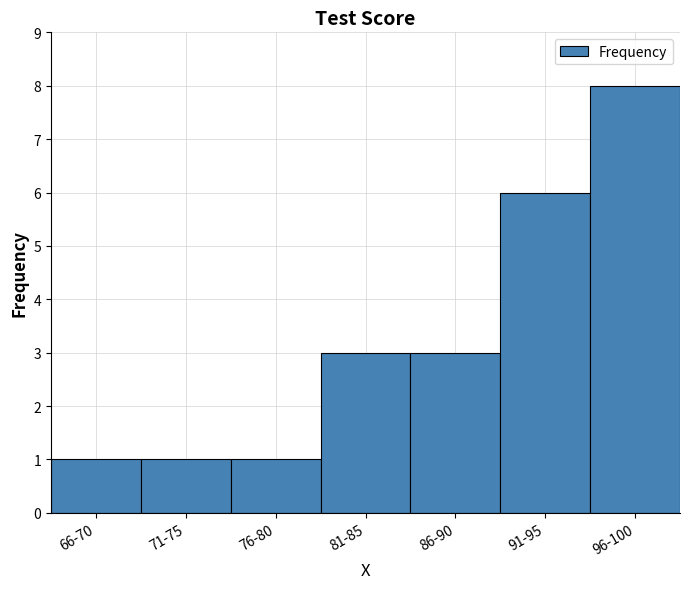

Reading left to right, extract all data points from this chart.

1	1	1	3	3	6	8